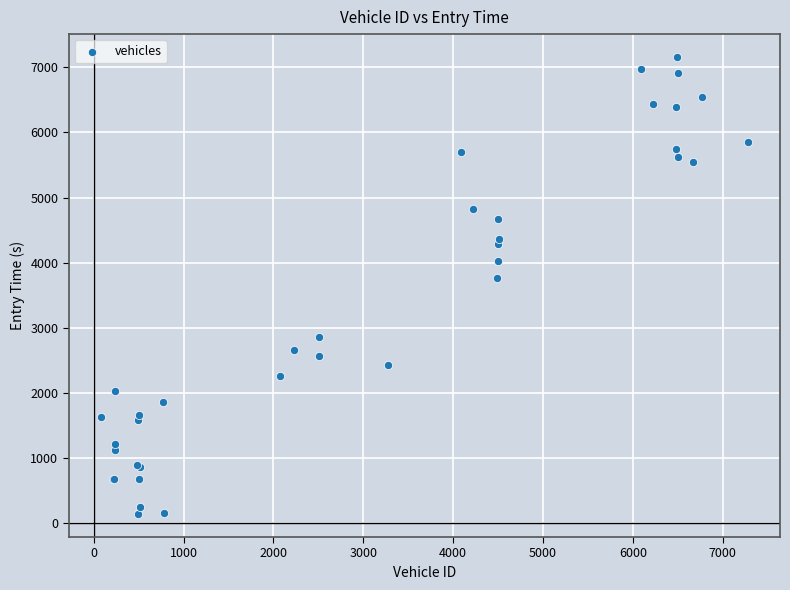

What Y value in the scatter plot is closest to 3648?

3765.0